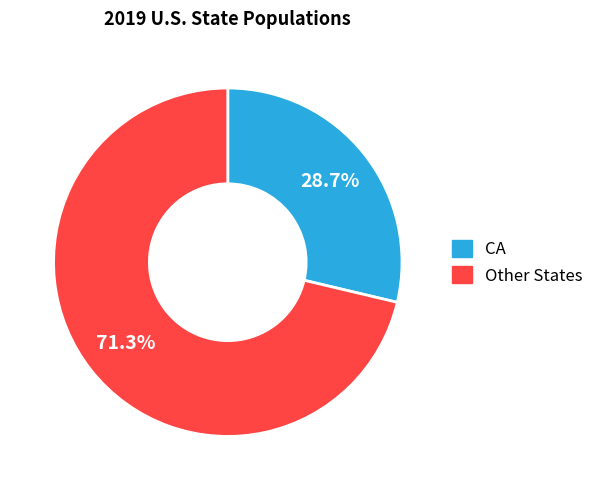

Which category has the smallest portion of the pie?

CA